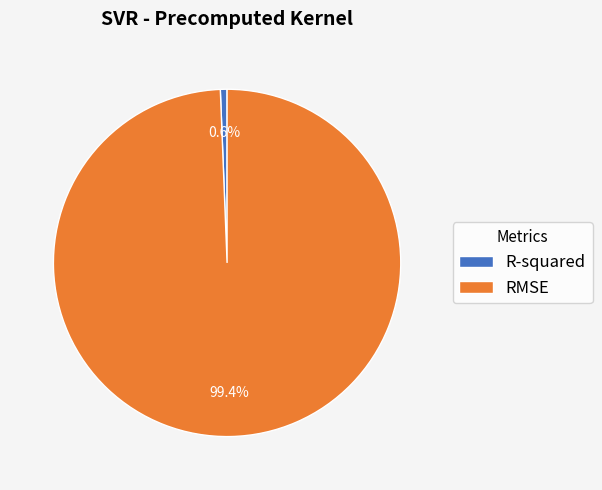

To the nearest percent, what is the combined percentage of R-squared and RMSE?

100%